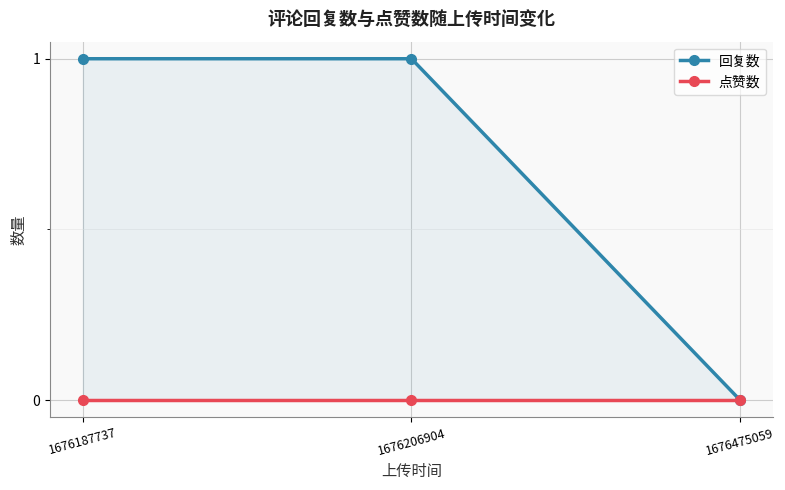

At which category does the chart reach its peak across all series?

1676187737